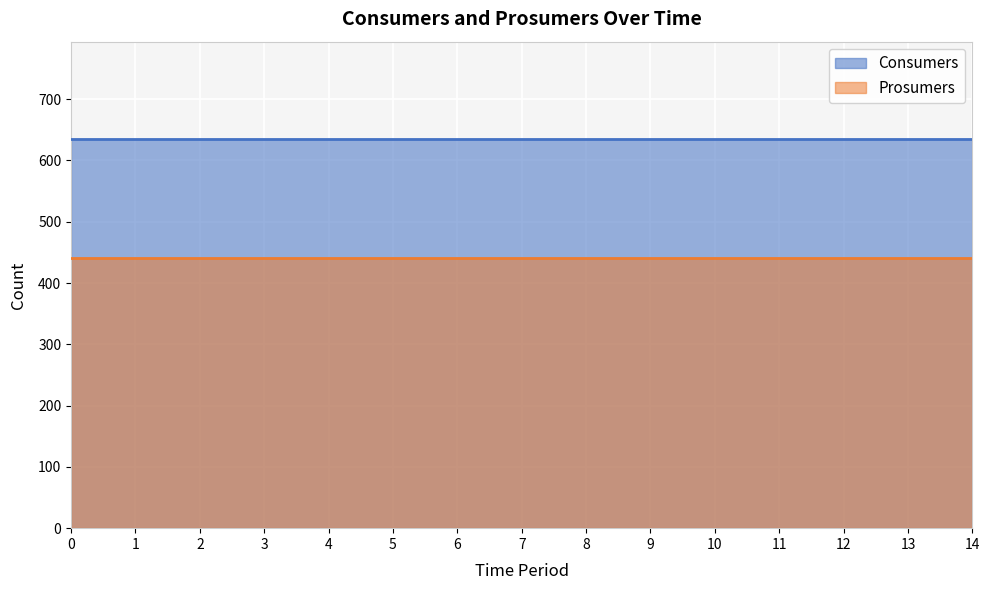

List the series in order of their peak value, lowest first.

Prosumers, Consumers